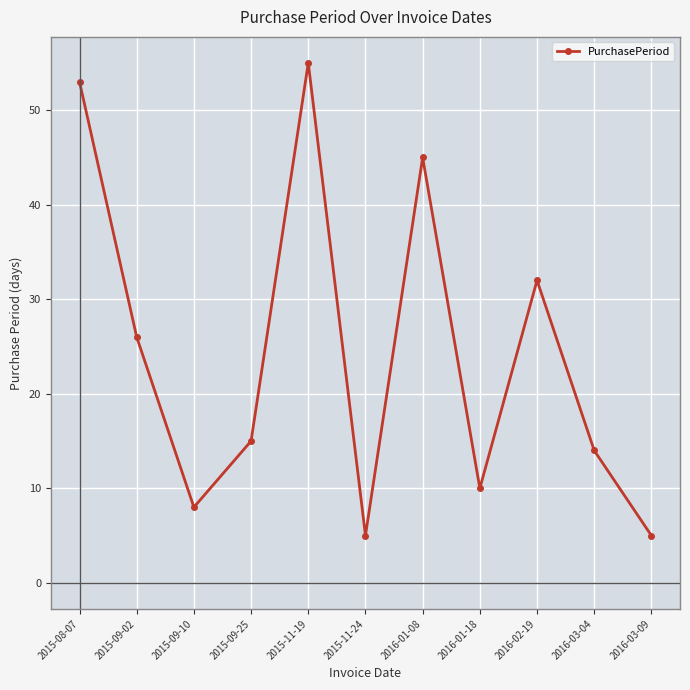

Count the number of categories in the chart.

11